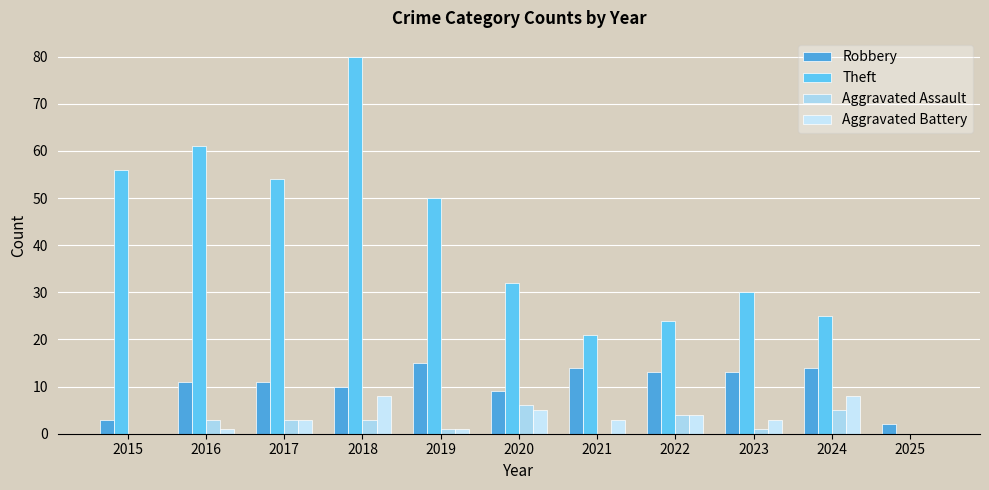

List the labels in order of Aggravated Battery value, largest first.

2018, 2024, 2020, 2022, 2017, 2021, 2023, 2016, 2019, 2015, 2025